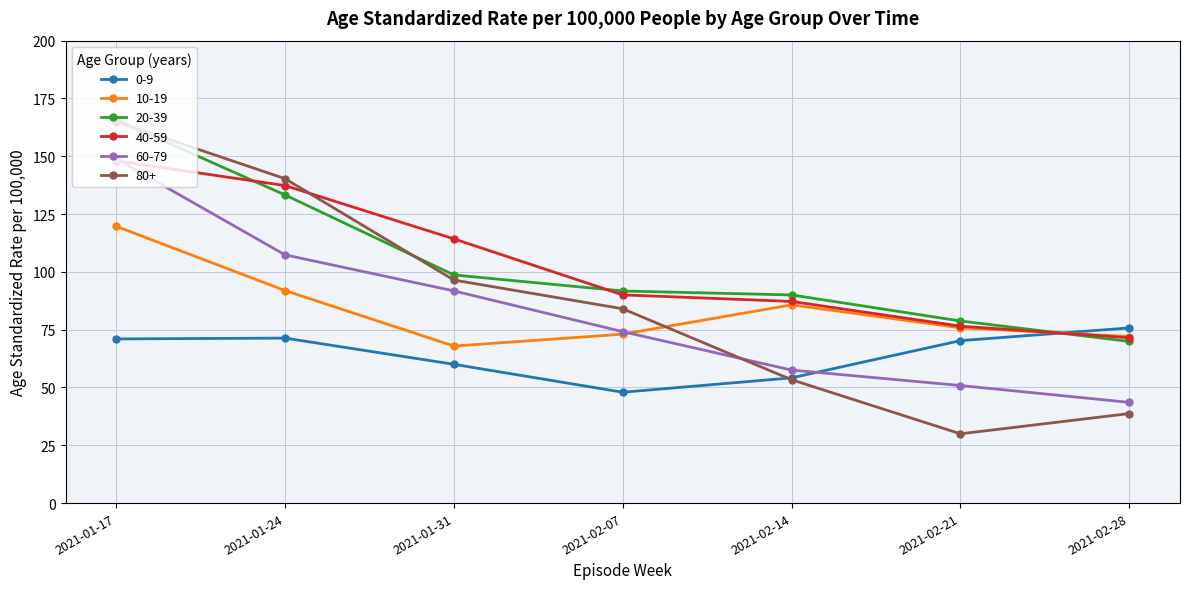

What value does the 40-59 series have at 2021-02-28?

71.5